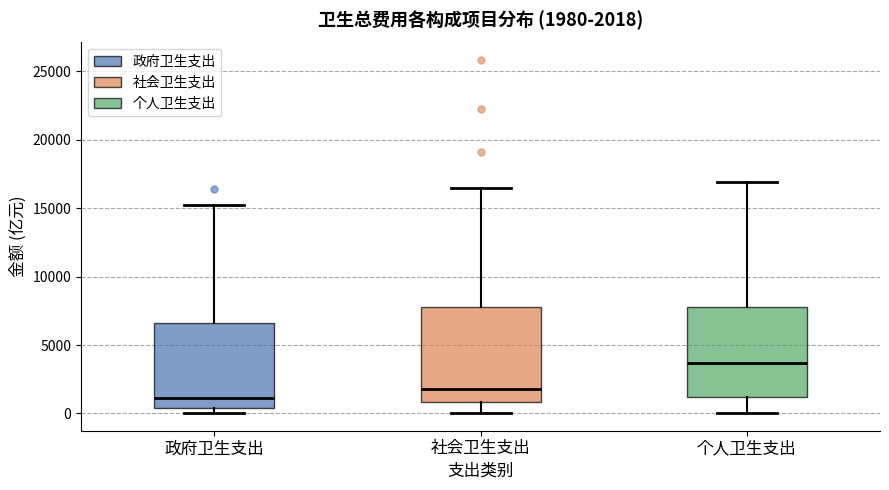

Which box has the highest median line?

个人卫生支出